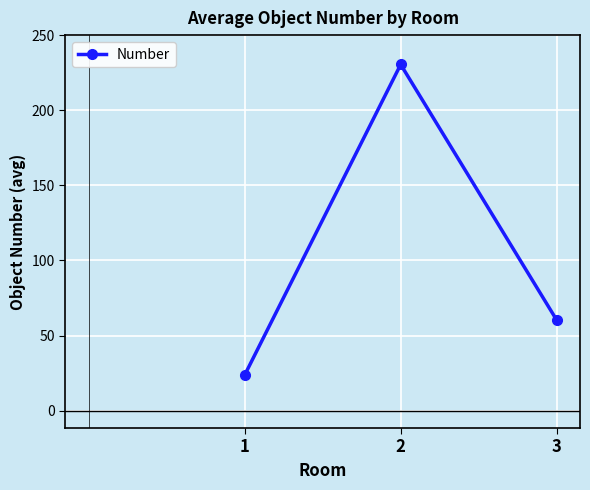

The value at 2 is 319.5. True or false?

False